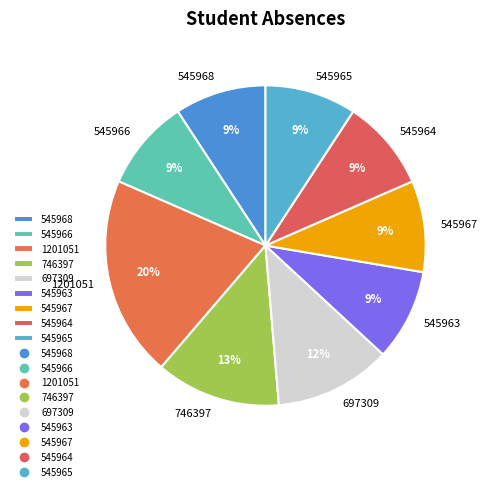

Approximately how many times larger is the value at 545966 compared to 545967?

1.0